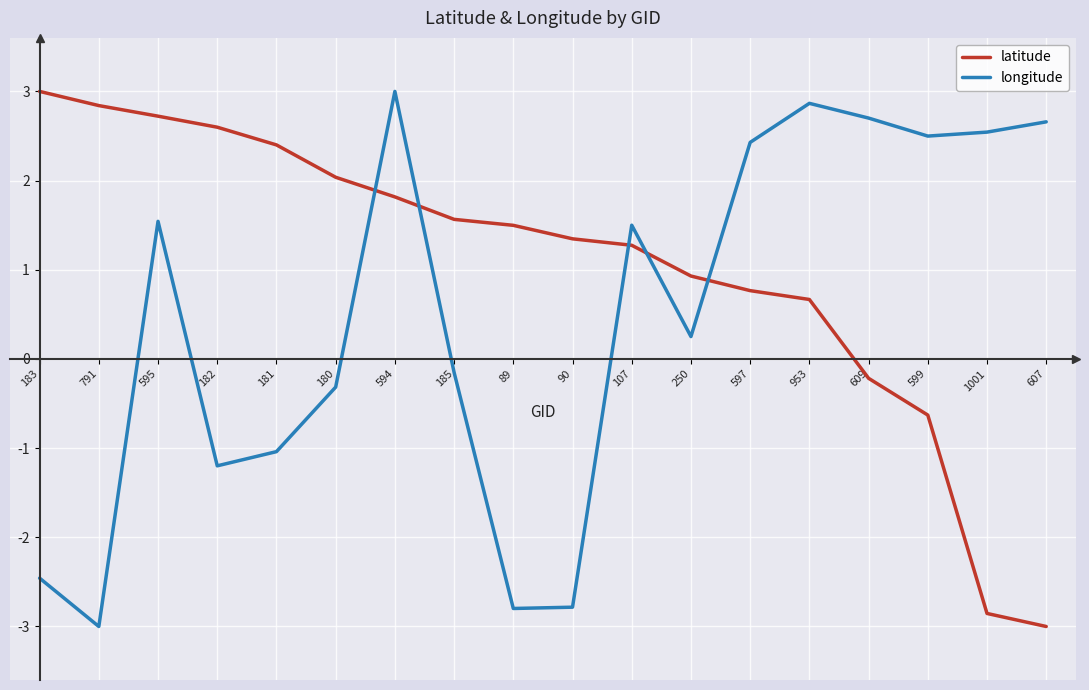

At which label does latitude first exceed 1?

183